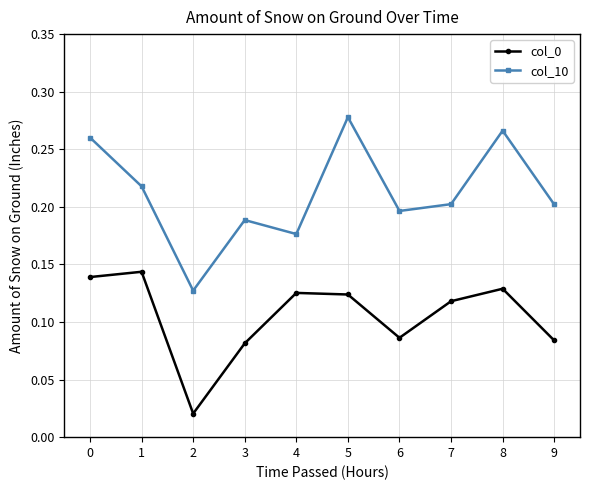

What is the total value across all series at 5?

0.4